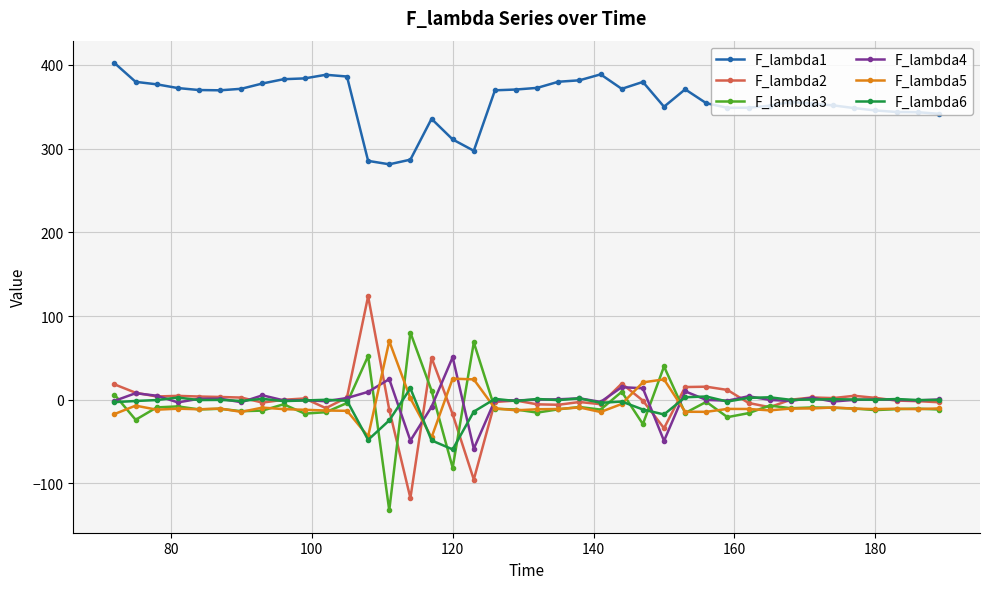

What is the highest value of the F_lambda4 series?

50.8